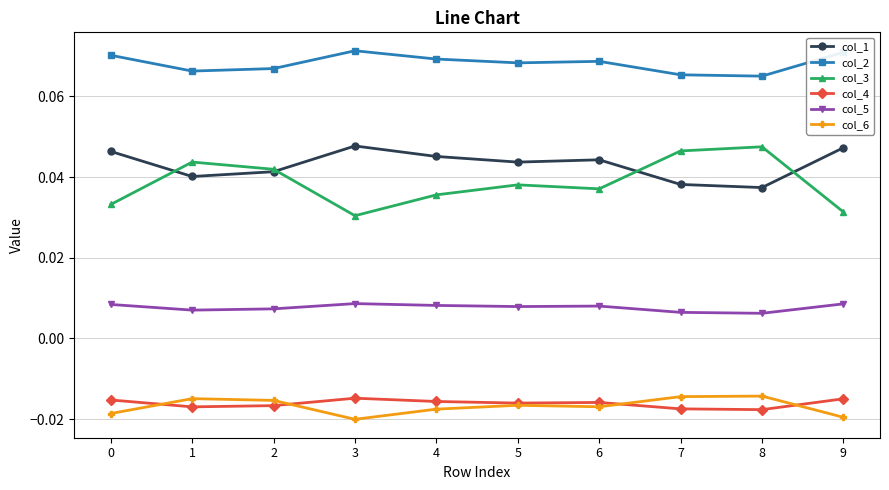

Is the value of col_2 at 2 greater than the value of col_4 at 1?

Yes